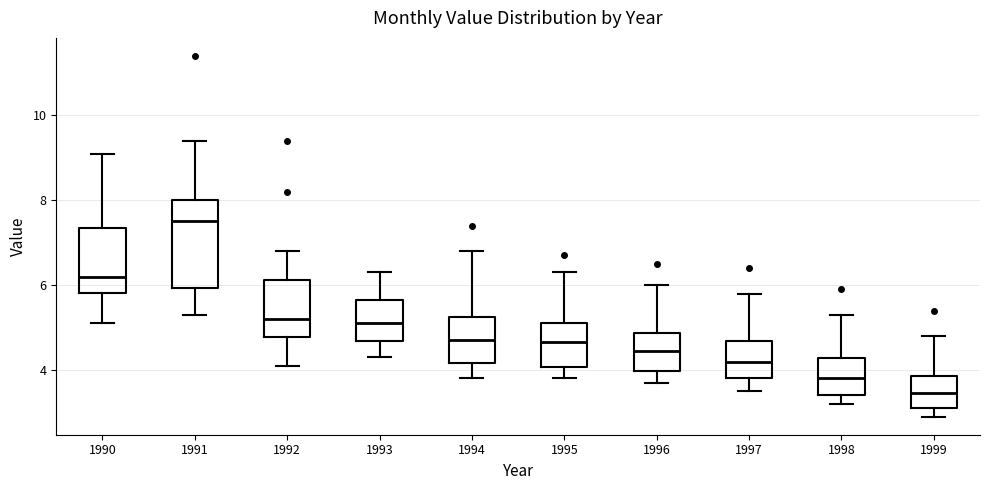

Reading left to right, transcribe this box plot: for each box, give where its median line is, the range the box spans, and where its two whiskers end, as read against the y-axis. The values are not printed on the chart, so give them approximately, as read against the axis.

1990: median 6.2, box 5.8 to 7.4, whiskers 5.2 to 9.2
1991: median 7.6, box 6.0 to 8.0, whiskers 5.4 to 9.4
1992: median 5.2, box 4.8 to 6.2, whiskers 4.2 to 6.8
1993: median 5.2, box 4.6 to 5.6, whiskers 4.4 to 6.4
1994: median 4.8, box 4.2 to 5.2, whiskers 3.8 to 6.8
1995: median 4.6, box 4.0 to 5.2, whiskers 3.8 to 6.4
1996: median 4.4, box 4.0 to 4.8, whiskers 3.8 to 6.0
1997: median 4.2, box 3.8 to 4.6, whiskers 3.6 to 5.8
1998: median 3.8, box 3.4 to 4.2, whiskers 3.2 to 5.4
1999: median 3.4, box 3.2 to 3.8, whiskers 3.0 to 4.8